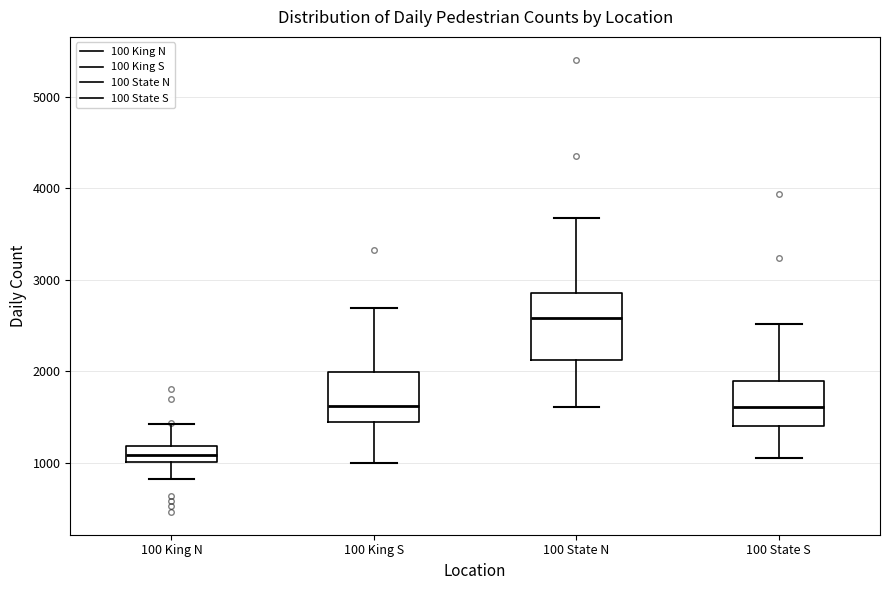

Reading left to right, transcribe this box plot: for each box, give where its median line is, the range the box spans, and where its two whiskers end, as read against the y-axis. The values are not printed on the chart, so give them approximately, as read against the axis.

100 King N: median 1100, box 1000 to 1200, whiskers 800 to 1400
100 King S: median 1600, box 1400 to 2000, whiskers 1000 to 2700
100 State N: median 2600, box 2100 to 2900, whiskers 1600 to 3700
100 State S: median 1600, box 1400 to 1900, whiskers 1100 to 2500